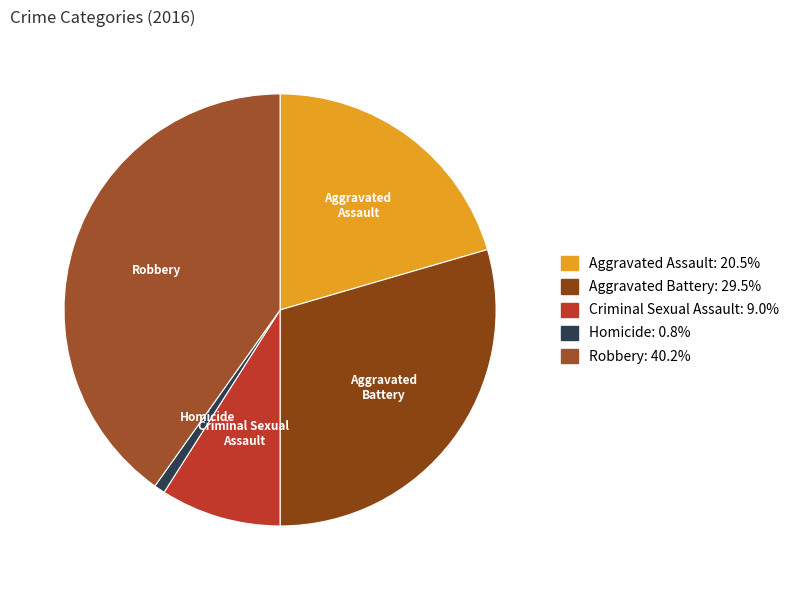

Which slice is the largest?

Robbery